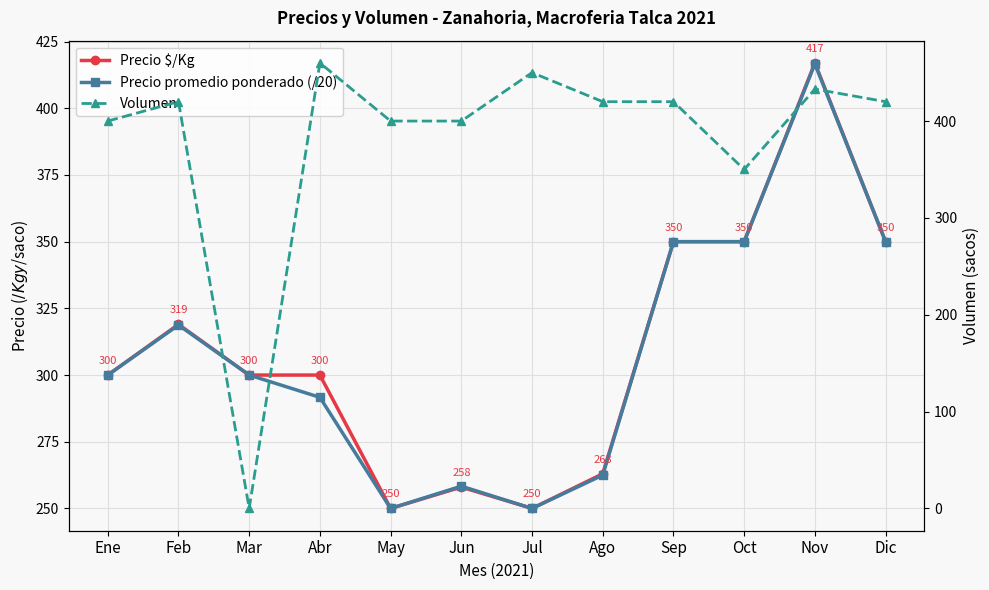

What is the difference between the Volumen values at Jul and Oct?

100.0